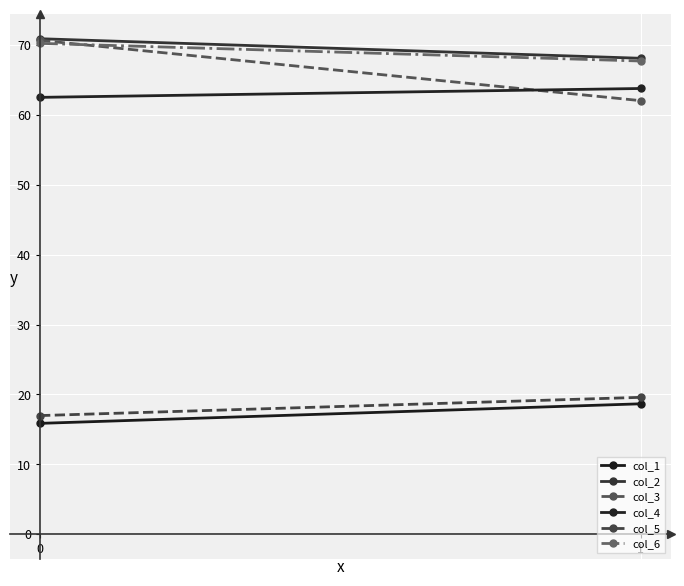

What is the difference between the col_6 values at 0 and 1?

2.5